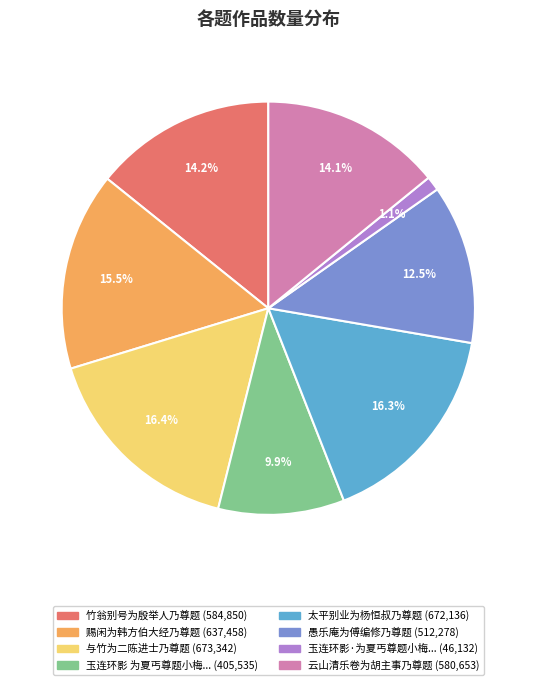

Is there any slice that represents more than half of the pie?

No